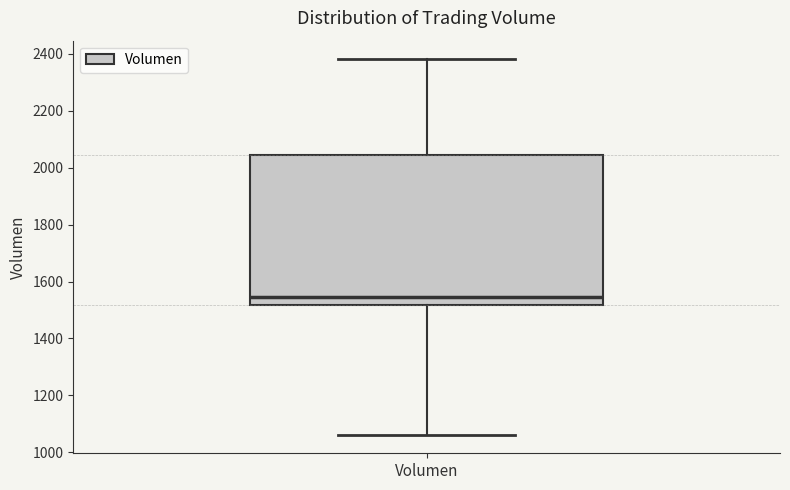

Read this box plot against the y-axis: the position of the median line, the range covered by the box, and the ends of both whiskers. The values are not printed on the chart, so give them approximately, as read against the axis.

median 1540, box 1520 to 2040, whiskers 1060 to 2380